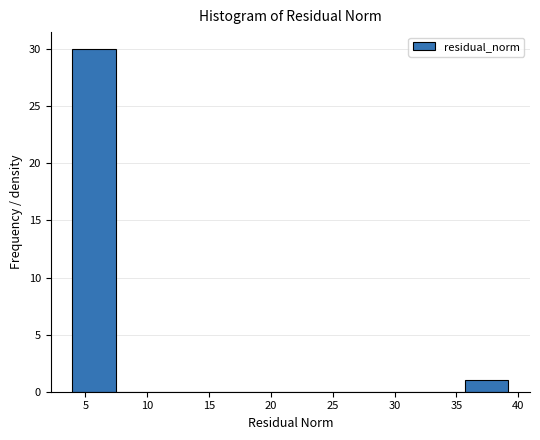

Reading left to right, transcribe this chart: for each bar, give the range it covers on the x-axis and its height. Neither the bar edges nor the heights are printed on the chart, so give them approximately, as read against the axes.

4.0 to 7.5: 30
7.5 to 11.0: 0
11.0 to 14.5: 0
14.5 to 18.0: 0
18.0 to 21.5: 0
21.5 to 25.0: 0
25.0 to 28.5: 0
28.5 to 32.0: 0
32.0 to 35.5: 0
35.5 to 39.0: 1